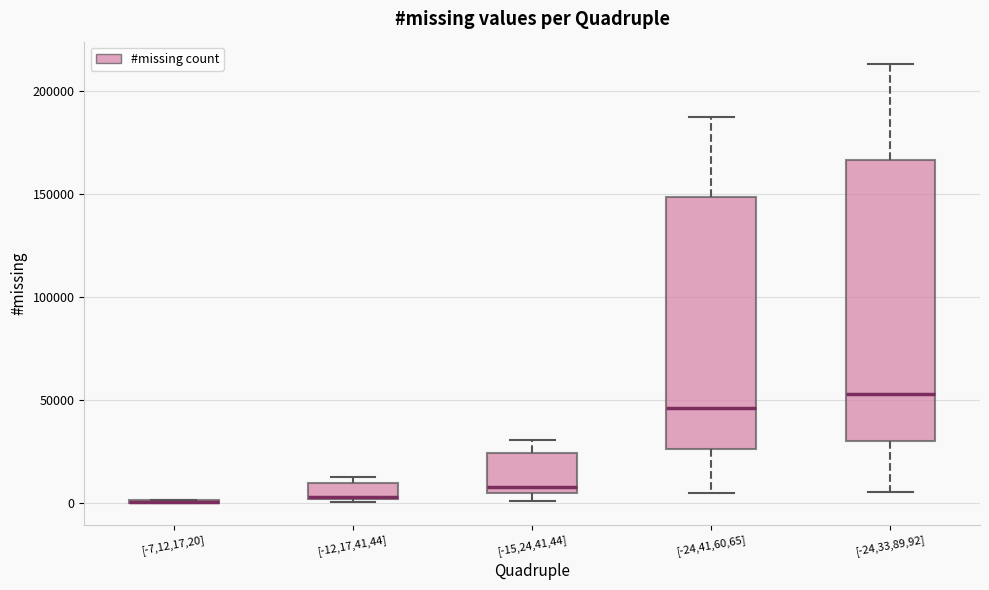

Which box is the tallest, from its lower edge to its upper edge?

[-24,33,89,92]